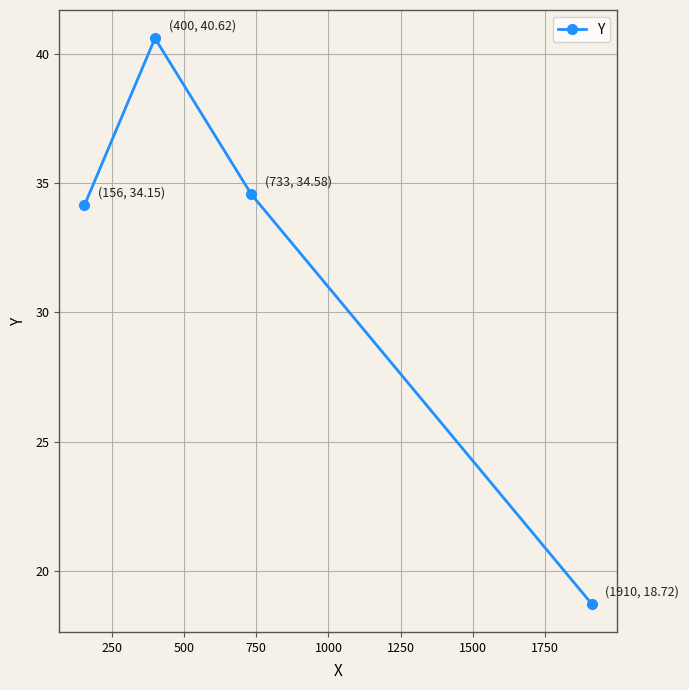

What is the value of the 4th point from the left?

18.7